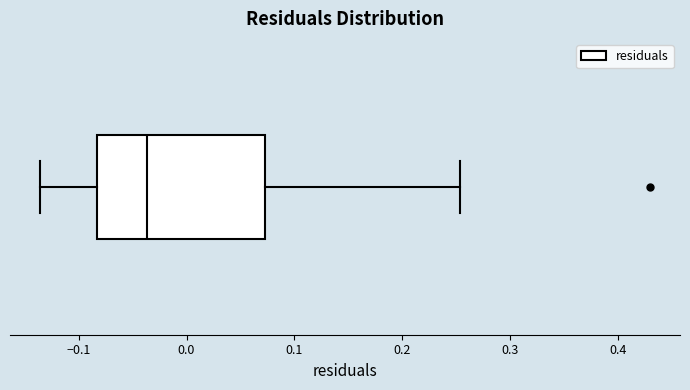

Transcribe this box plot: give where the median line is, the range the box spans, and where the two whiskers end, as read against the x-axis. The values are not printed on the chart, so give them approximately, as read against the axis.

median -0.04, box -0.08 to 0.07, whiskers -0.14 to 0.25